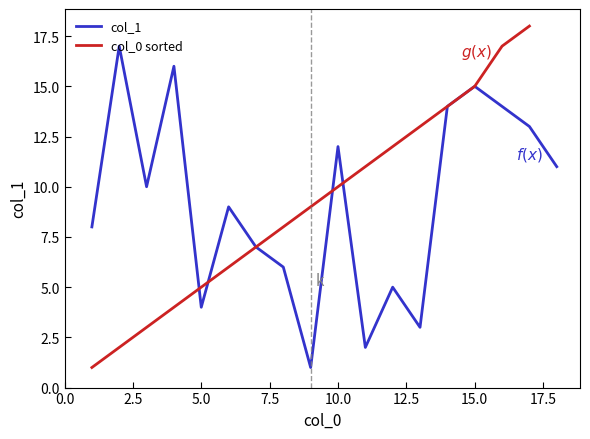

Is it true that col_1 equals 4 at 5.0?

True